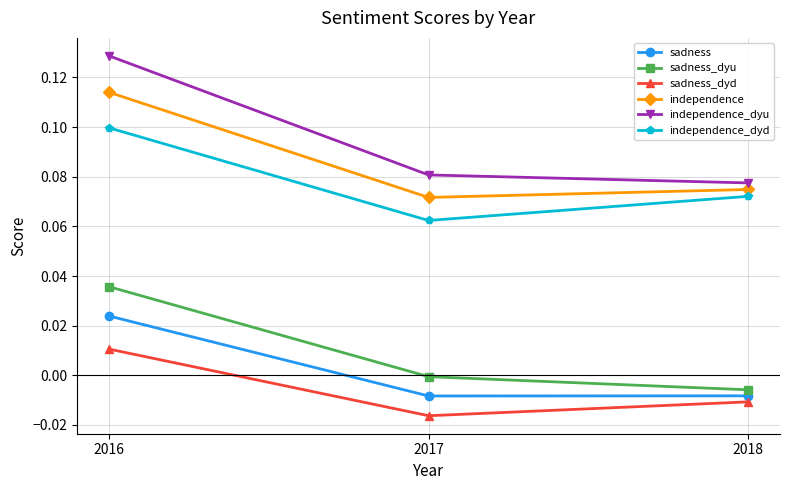

At how many categories does at least one series exceed 0?

3